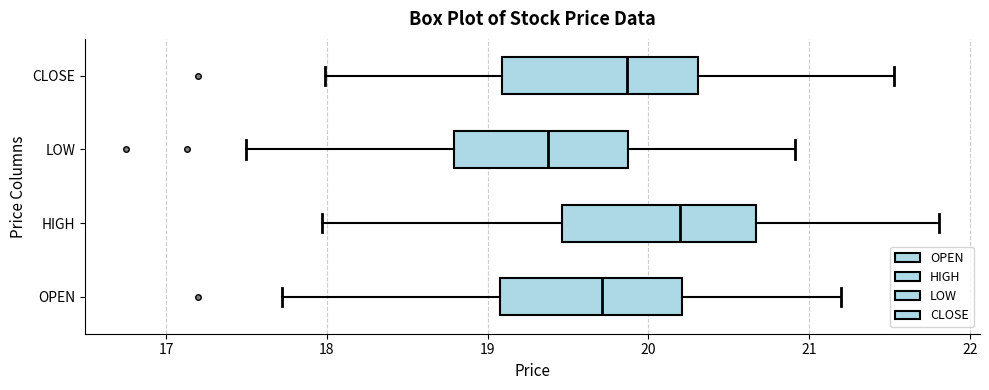

Which box's median line is the furthest to the left?

LOW